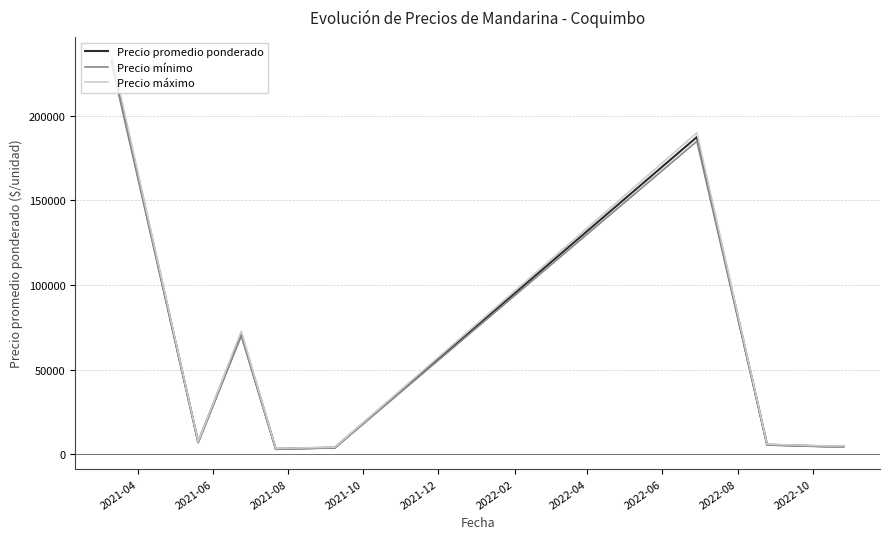

What is the maximum value shown in the chart?

235000.0